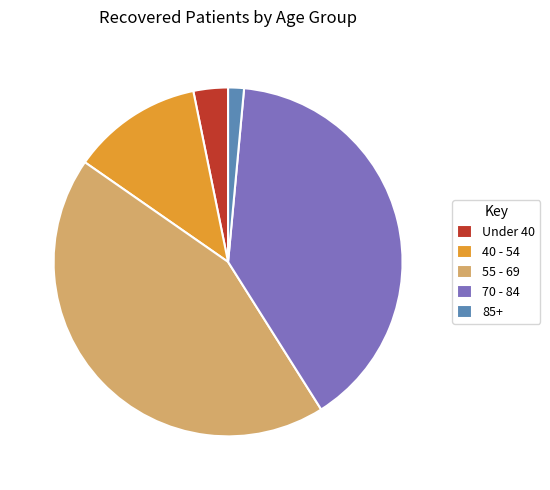

How many slices are in this pie chart?

5